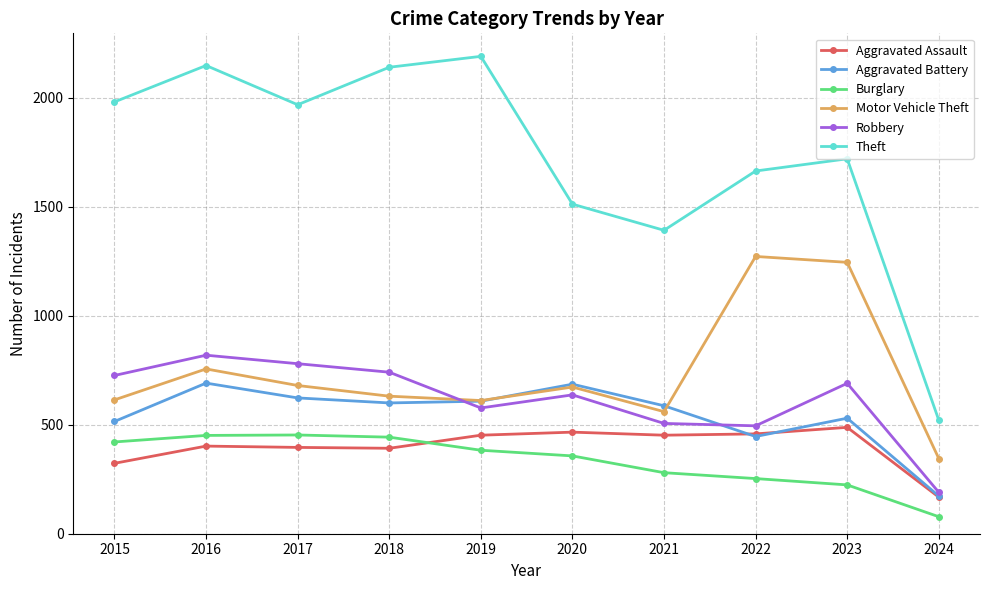

What is the difference between the maximum and minimum values in the Motor Vehicle Theft series?

927